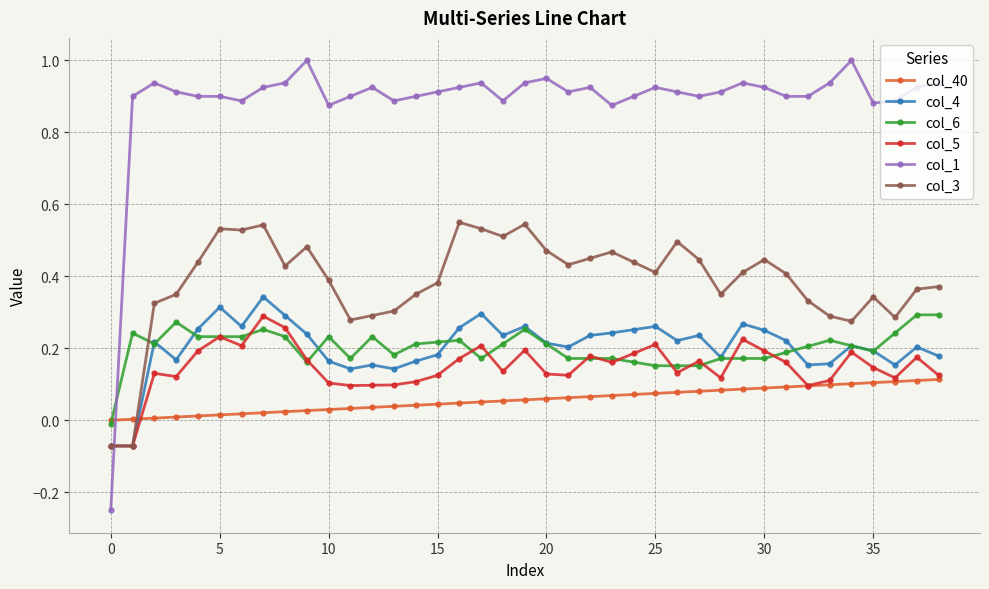

Count the col_4 values in the range 0 to 1.

37